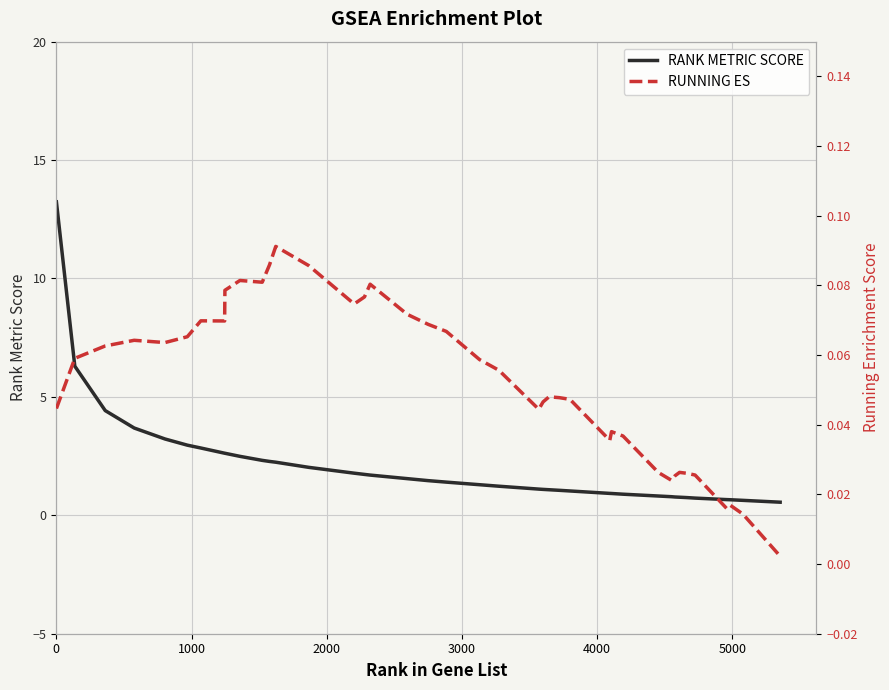

How many series are shown in this chart?

2